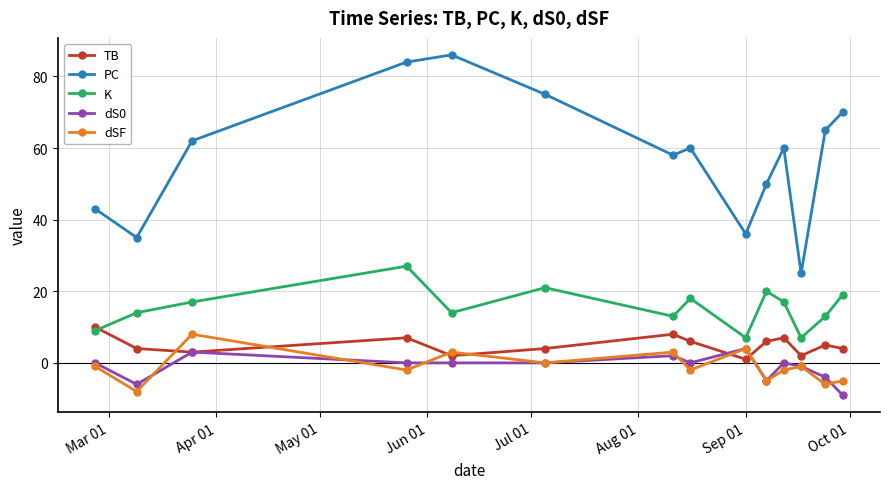

True or false: PC and dS0 cross at least once.

False